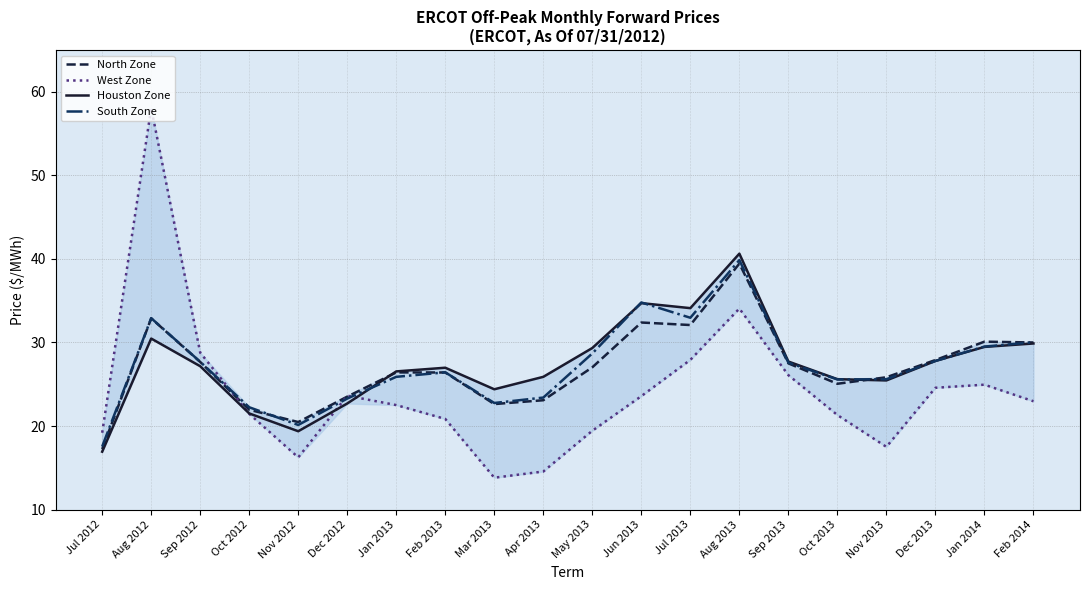

Which series has the largest total across all categories?

Houston Zone